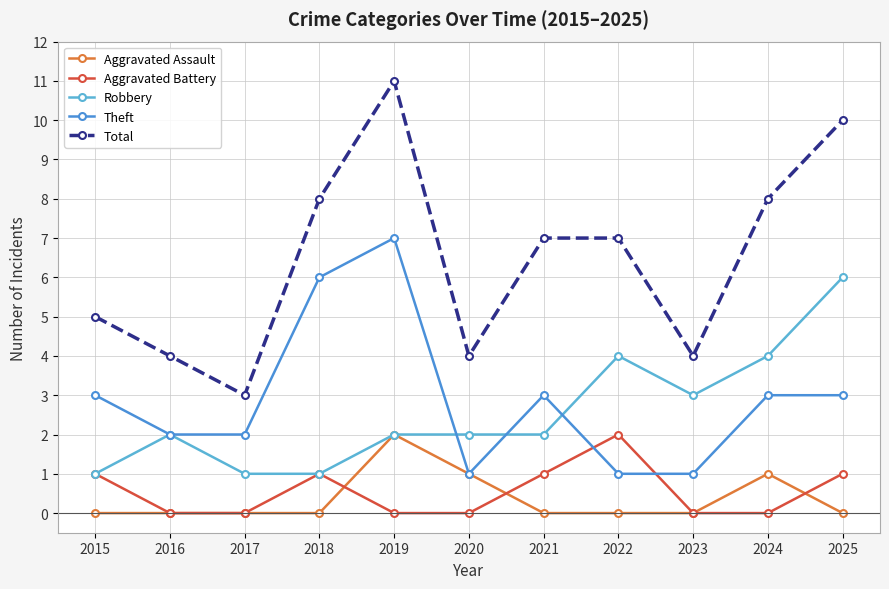

Is this an area chart (filled region under the line)?

No